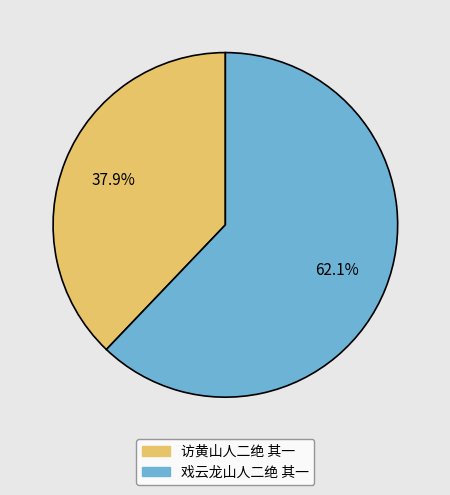

What is the ratio of the value at 戏云龙山人二绝 其一 to the value at 访黄山人二绝 其一?

1.6